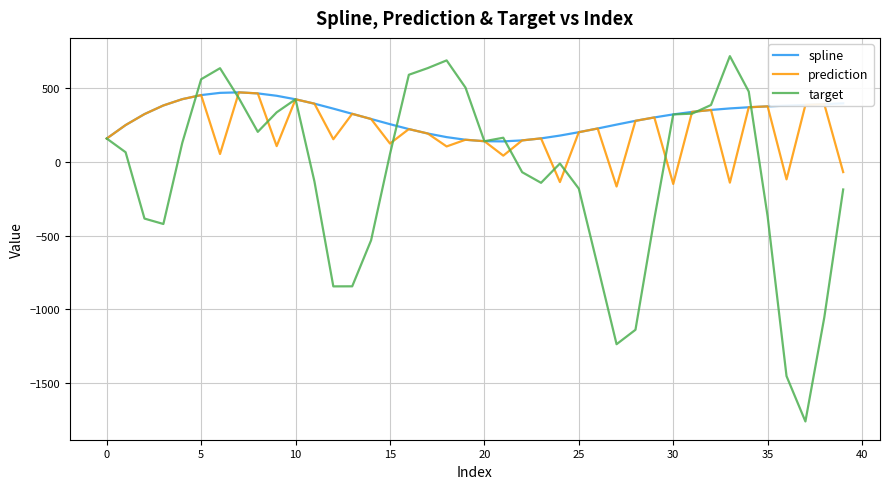

What is the smallest value displayed?

-1761.2